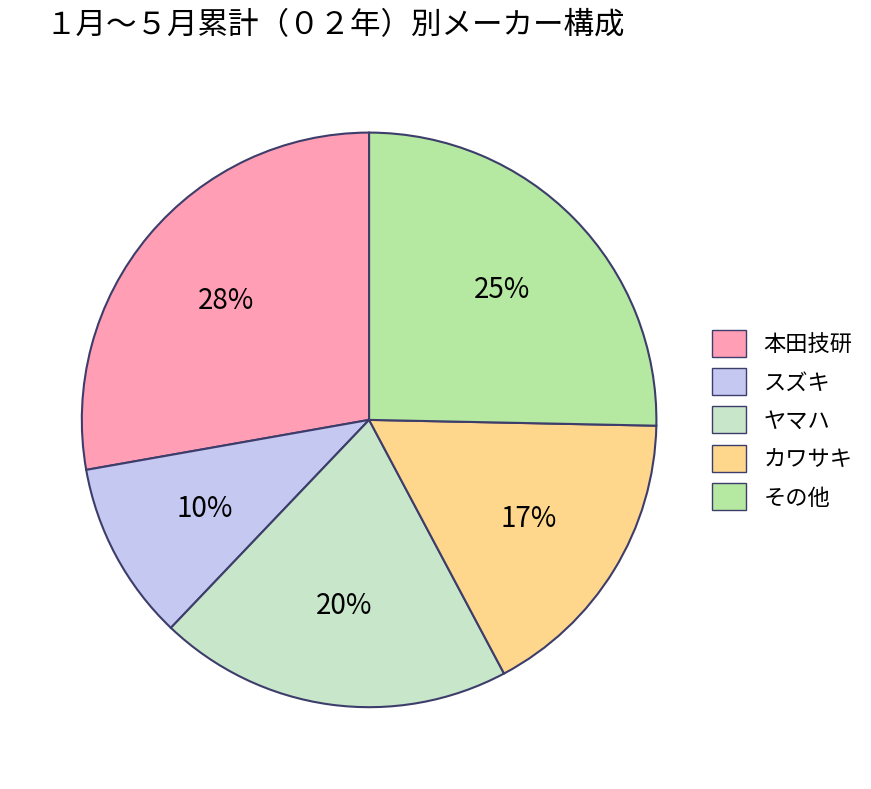

True or false: カワサキ accounts for 17% of the total.

True